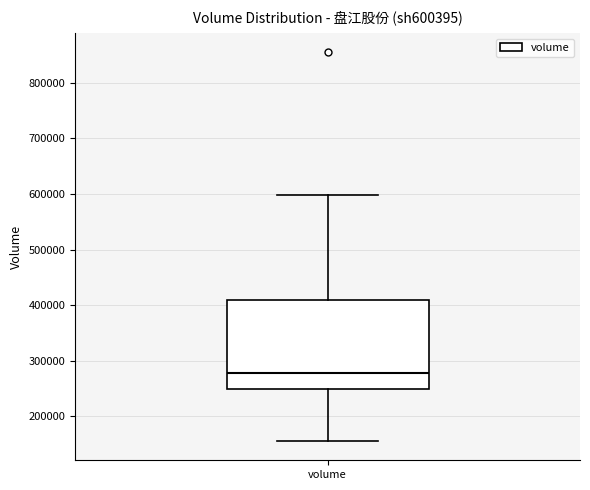

Where does the median line of the box for volume sit on the y-axis? The values are not printed on the chart, so give them approximately, as read against the axis.

280000